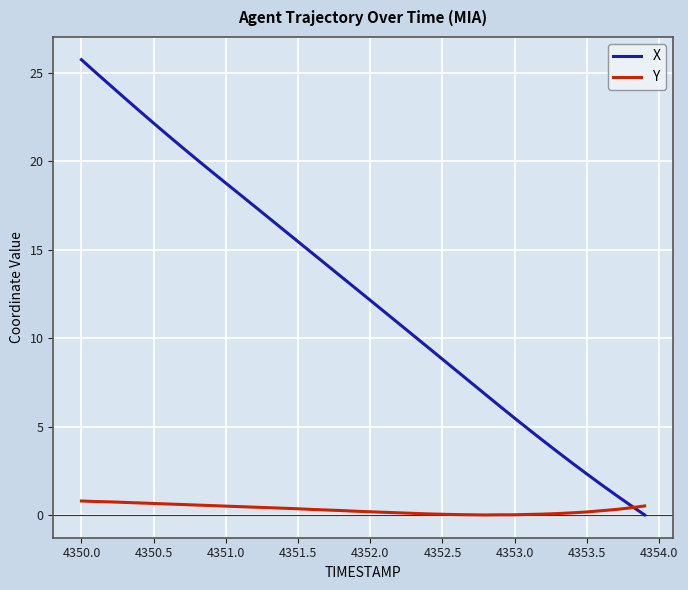

List the series in order of their overall mean, highest first.

X, Y